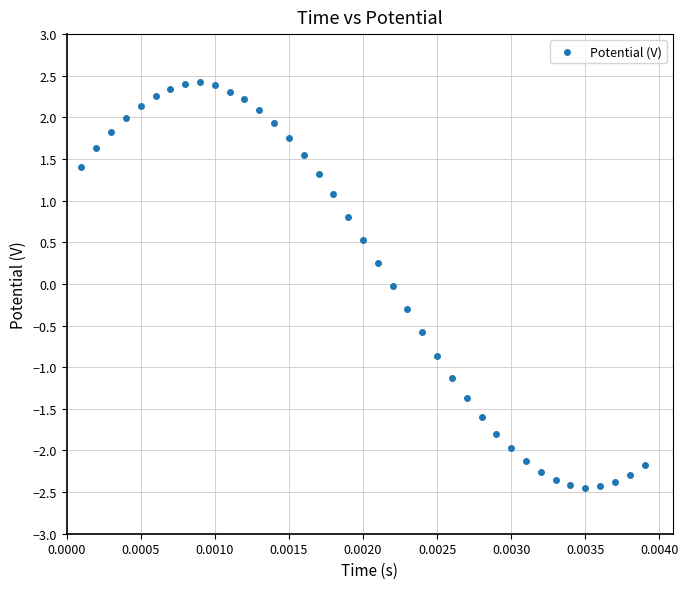

What is the range of Y values (max minus min)?

4.9